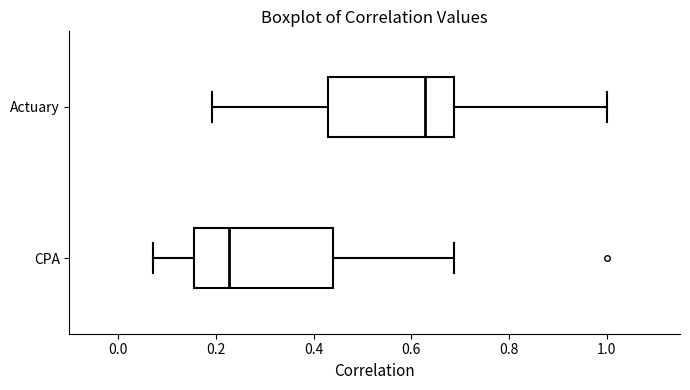

Reading bottom to top, read every box against the x-axis: the position of its median line, the range the box covers, and the ends of its whiskers. The values are not printed on the chart, so give them approximately, as read against the axis.

CPA: median 0.22, box 0.16 to 0.44, whiskers 0.08 to 0.68
Actuary: median 0.62, box 0.42 to 0.68, whiskers 0.20 to 1.00